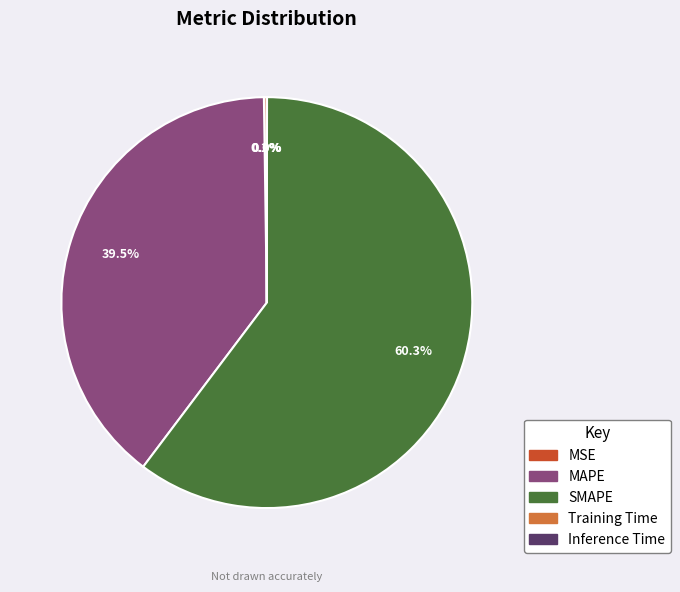

Does SMAPE account for over 50% of the chart?

Yes